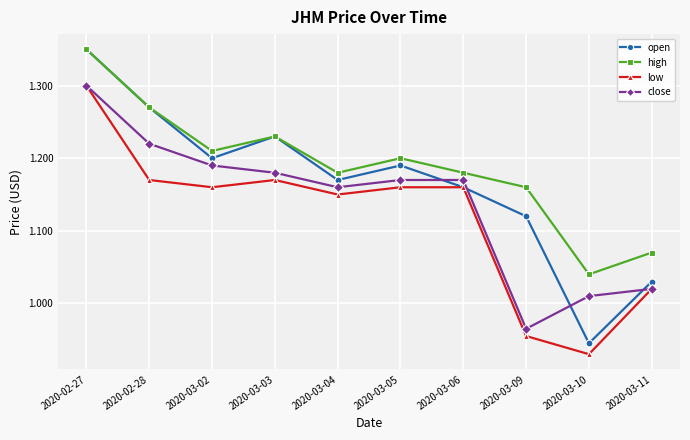

Count the number of categories in the chart.

10